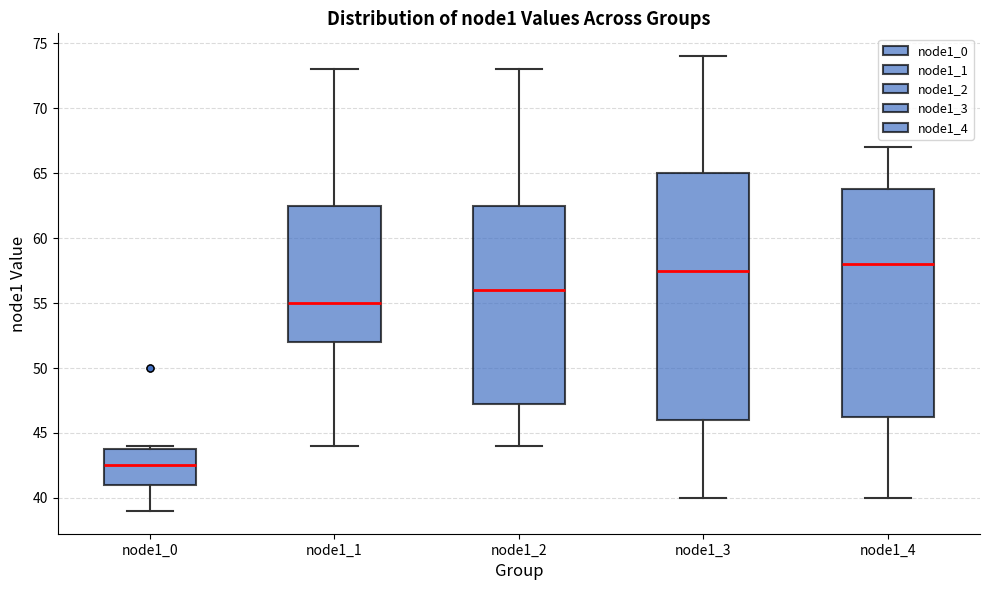

Reading left to right, read every box against the y-axis: the position of its median line, the range the box covers, and the ends of its whiskers. The values are not printed on the chart, so give them approximately, as read against the axis.

node1_0: median 42.5, box 41.0 to 44.0, whiskers 39.0 to 44.0 (just above the box's upper edge)
node1_1: median 55.0, box 52.0 to 62.5, whiskers 44.0 to 73.0
node1_2: median 56.0, box 47.5 to 62.5, whiskers 44.0 to 73.0
node1_3: median 57.5, box 46.0 to 65.0, whiskers 40.0 to 74.0
node1_4: median 58.0, box 46.5 to 64.0, whiskers 40.0 to 67.0